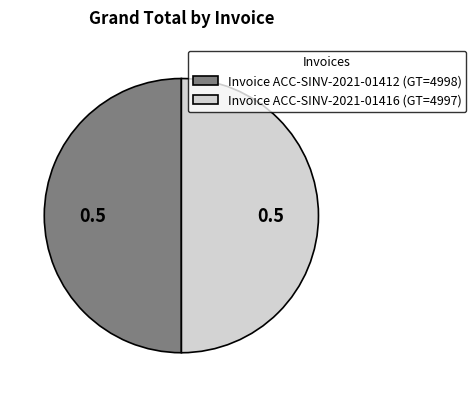

Is the sum of Invoice ACC-SINV-2021-01416 (GT=4997) and Invoice ACC-SINV-2021-01412 (GT=4998) greater than half?

Yes